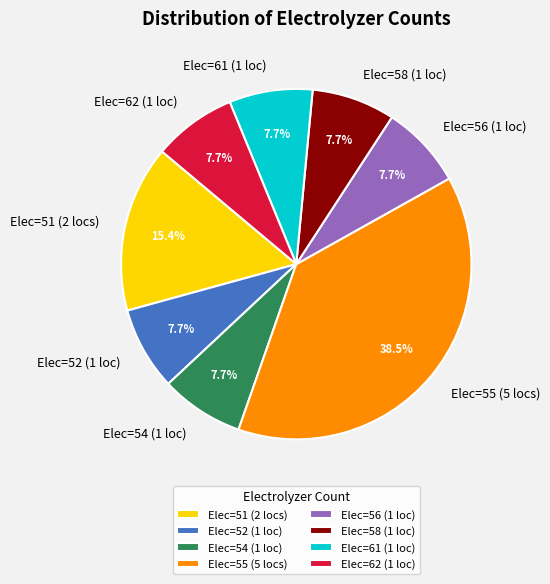

What is the ratio of the value at Elec=52 (1 loc) to the value at Elec=62 (1 loc)?

1.0